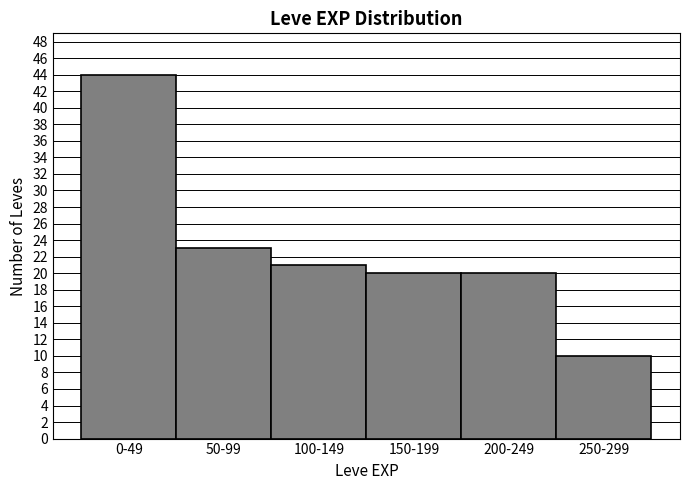

Reading left to right, transcribe all the data shown in this chart.

44	23	21	20	20	10